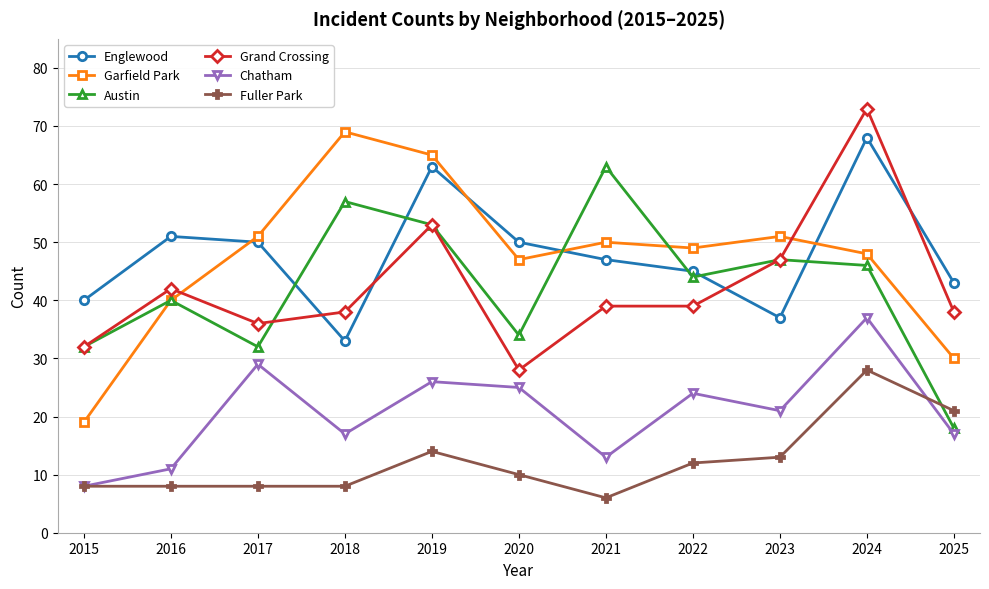

True or false: Grand Crossing has more than 2 points higher than both neighbors.

True